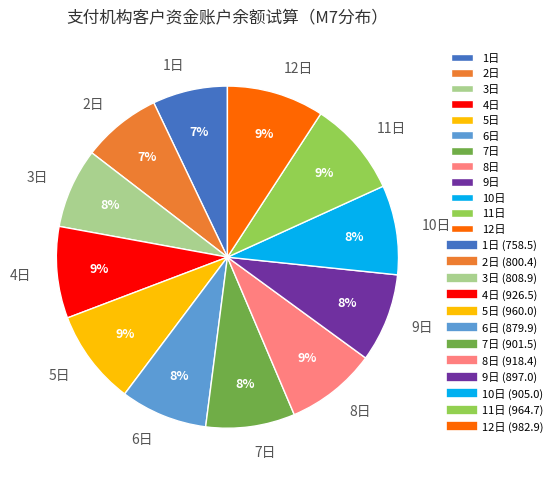

Does 3日 represent more than half of the total?

No